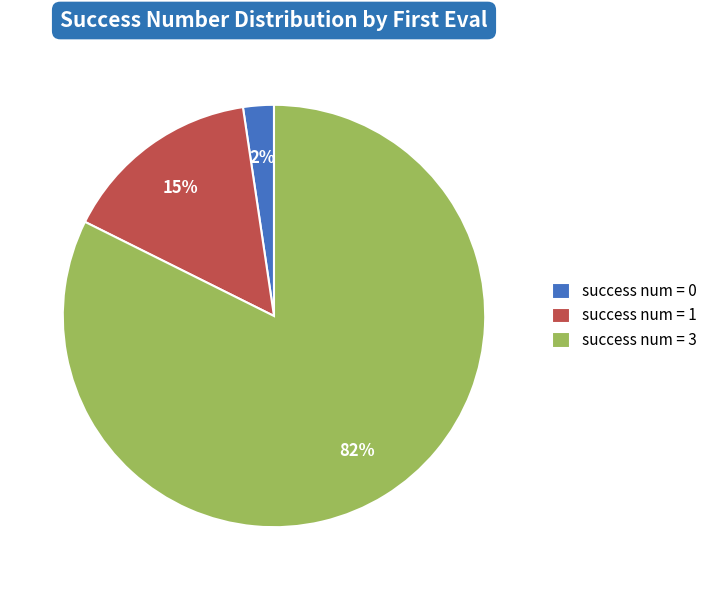

True or false: success num = 1 accounts for 22% of the total.

False